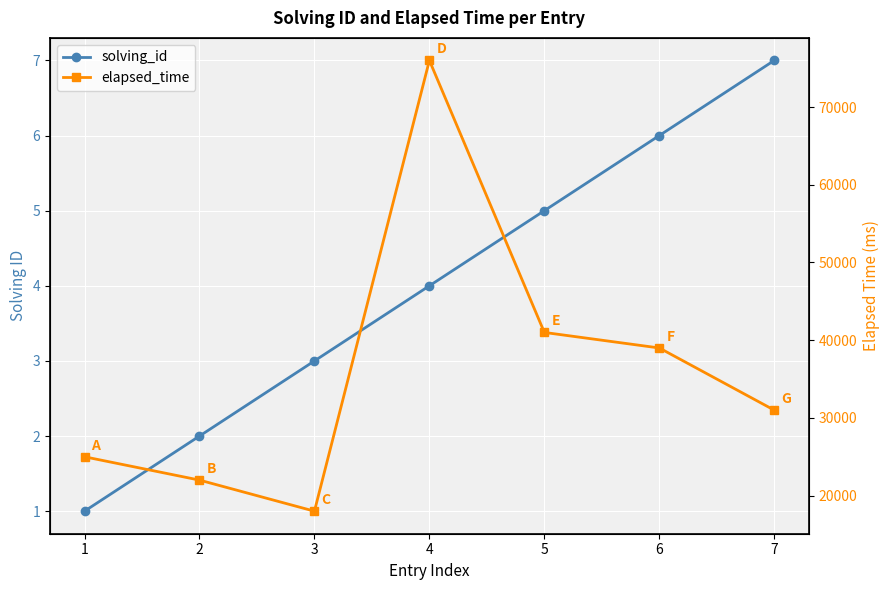

What is the total value across all series at 5?

41005